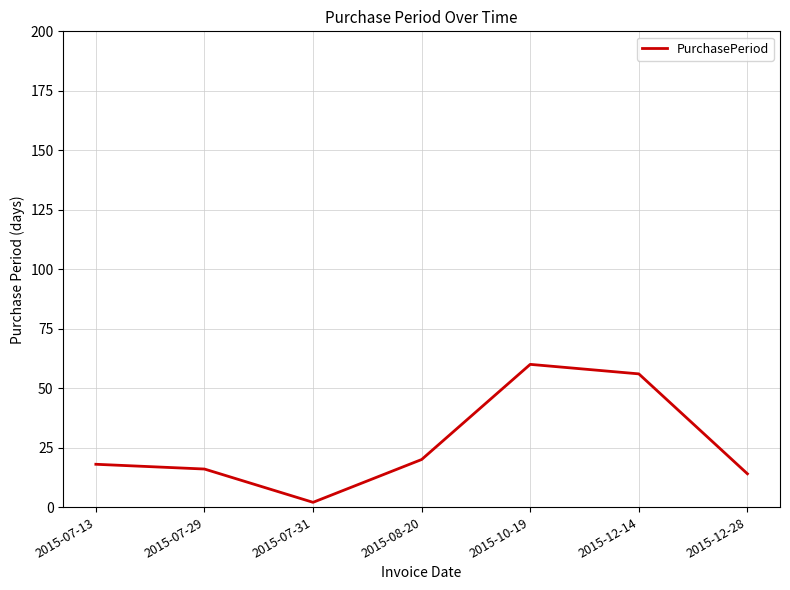

What is the average value?

27